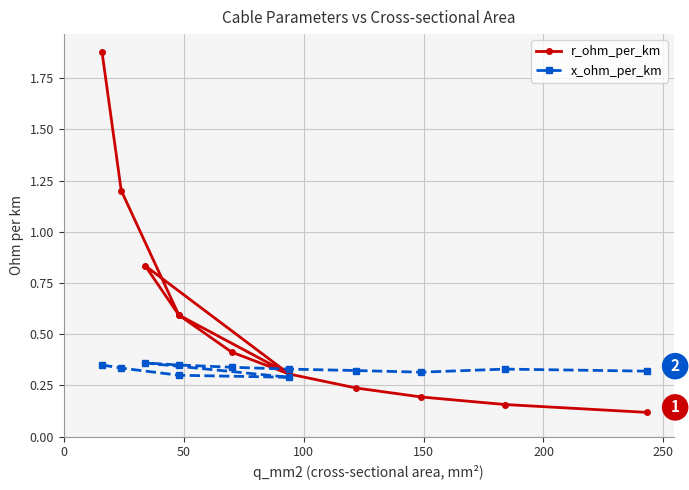

What is the minimum value for r_ohm_per_km?

0.1